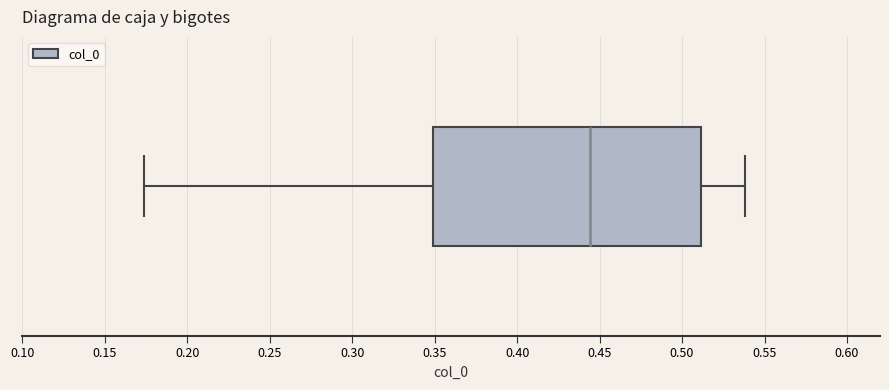

Transcribe this box plot: give where the median line is, the range the box spans, and where the two whiskers end, as read against the x-axis. The values are not printed on the chart, so give them approximately, as read against the axis.

median 0.445, box 0.350 to 0.510, whiskers 0.175 to 0.540